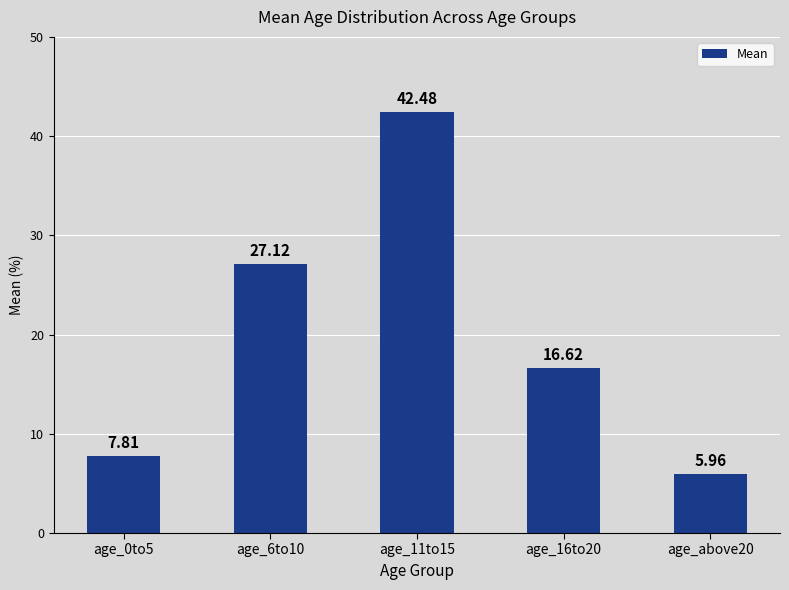

Approximately how many times larger is the value at age_0to5 compared to age_11to15?

0.2